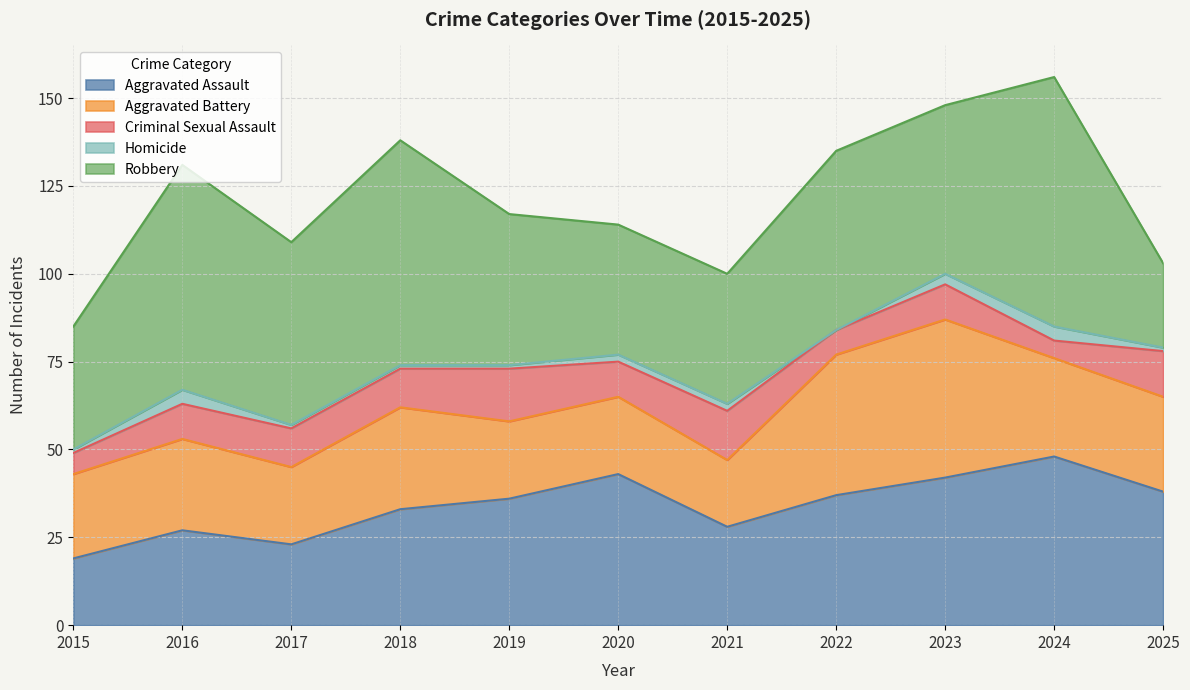

Which has a higher value, 2015 or 2016?

2016